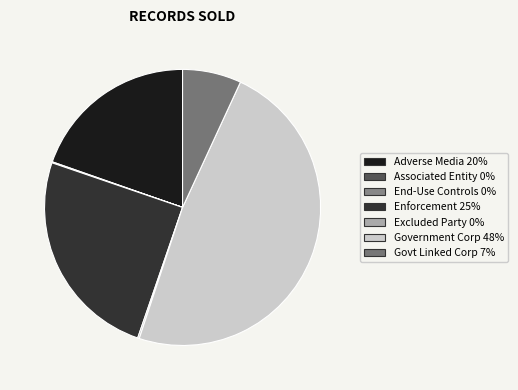

Do Adverse Media and Excluded Party together represent more than half of the pie?

No